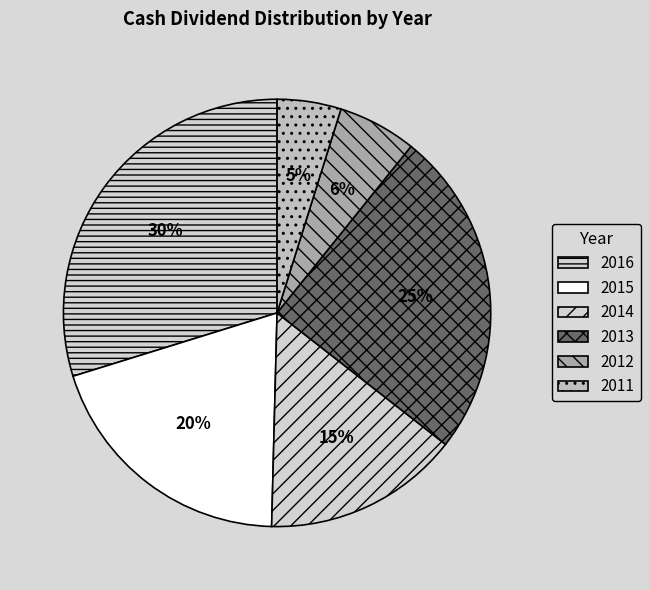

Combined, what portion of the pie is 2014 and 2012?

20.8%